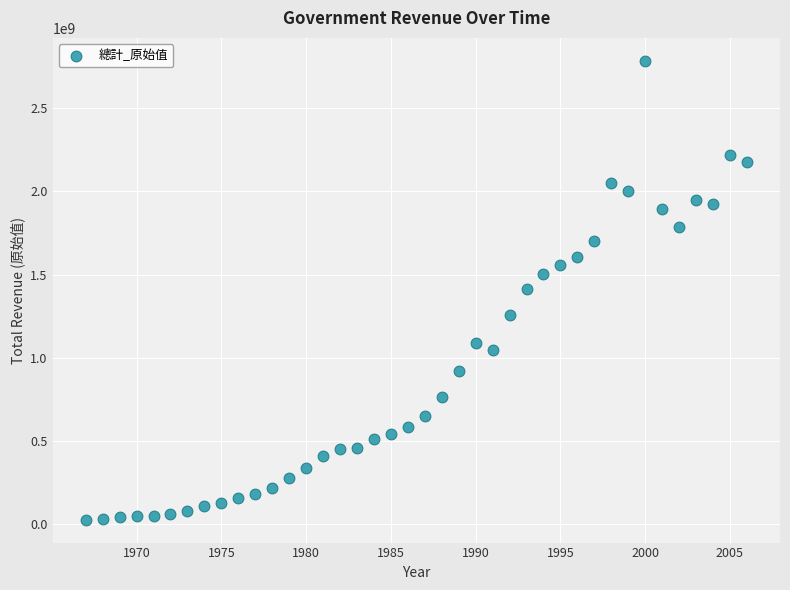

What is the range of X values (max minus min)?

39